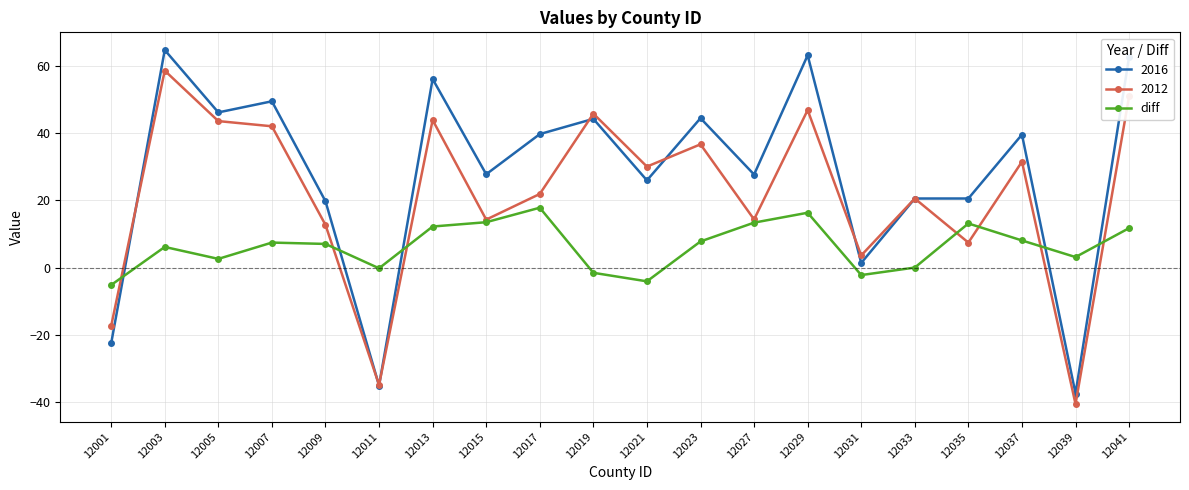

Where is the first local maximum for 2016?

12003